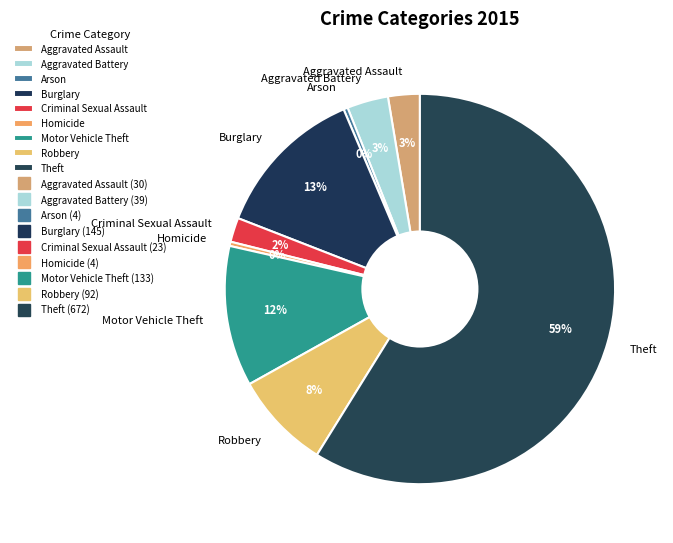

Between Homicide and Criminal Sexual Assault, which is larger?

Criminal Sexual Assault